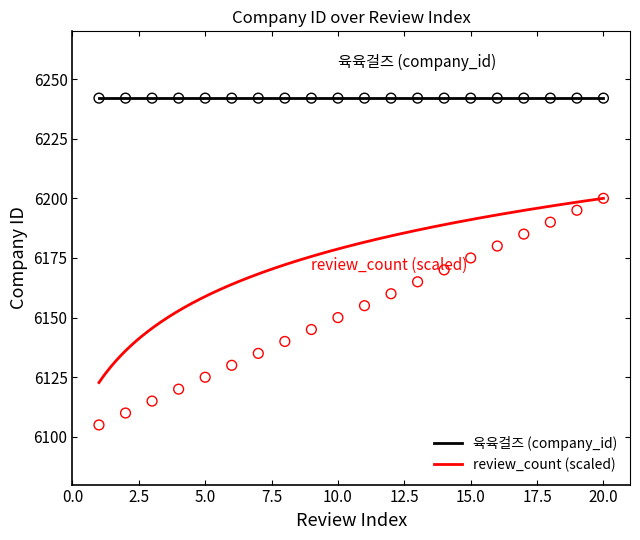

What is the lowest value of the 육육걸즈 (company_id) series?

6242.0